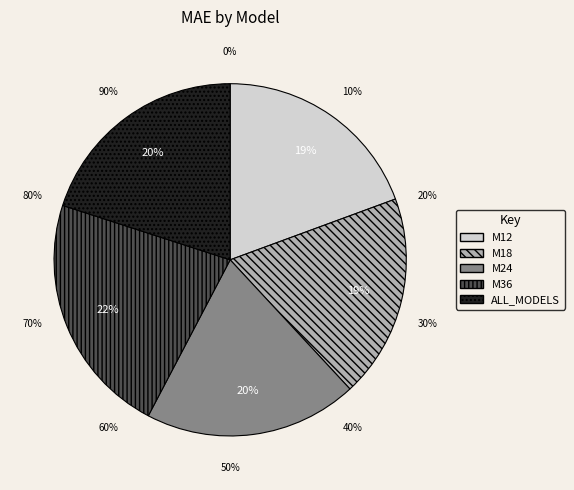

Which category has the smallest portion of the pie?

M18